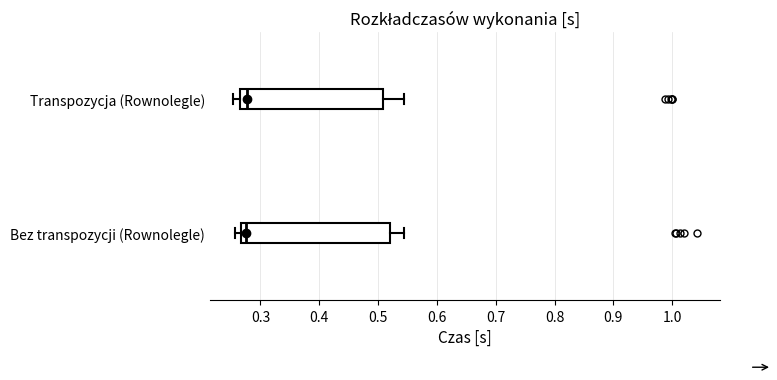

Comparing the boxes themselves (not the whiskers), which one is the widest?

Bez transpozycji (Rownolegle)